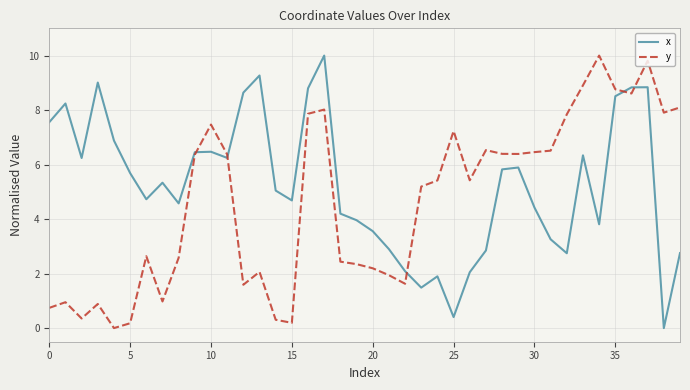

What is the greatest value displayed?

10.0